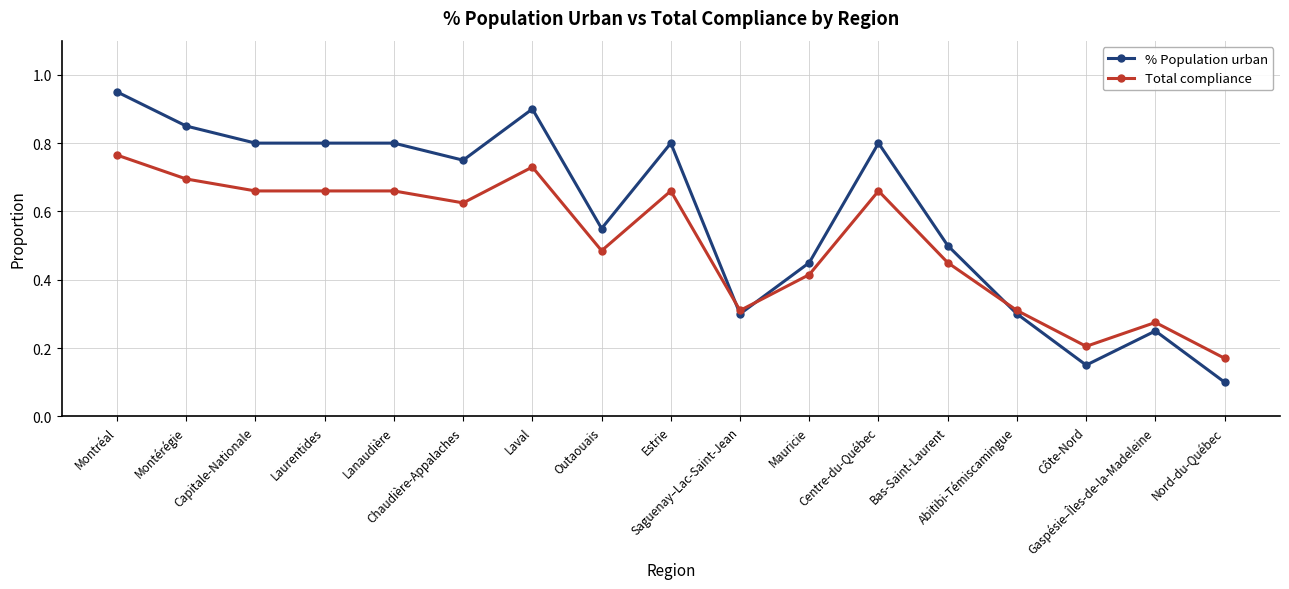

Between Laurentides and Nord-du-Québec, which series saw the biggest shift?

% Population urban